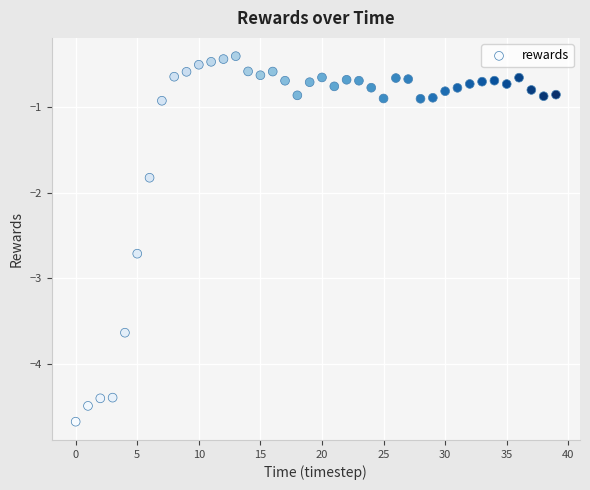

What is the range of Y values (max minus min)?

4.3